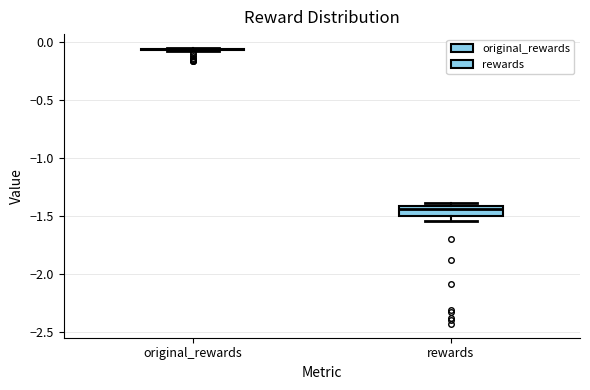

Reading left to right, read every box against the y-axis: the position of its median line, the range the box covers, and the ends of its whiskers. The values are not printed on the chart, so give them approximately, as read against the axis.

original_rewards: box collapsed to a line at -0.05, whiskers -0.10 to -0.05
rewards: median -1.45, box -1.50 to -1.40, whiskers -1.55 to -1.40 (just above the box's upper edge)